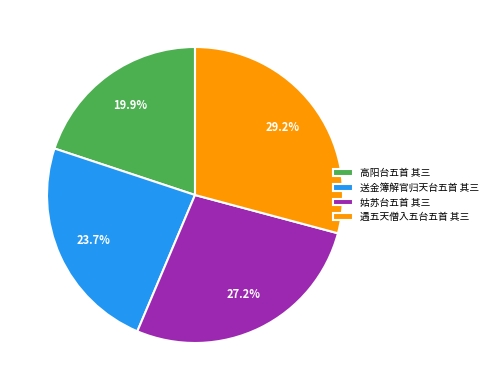

Is it true that 姑苏台五首 其三 is 27% of the pie?

True